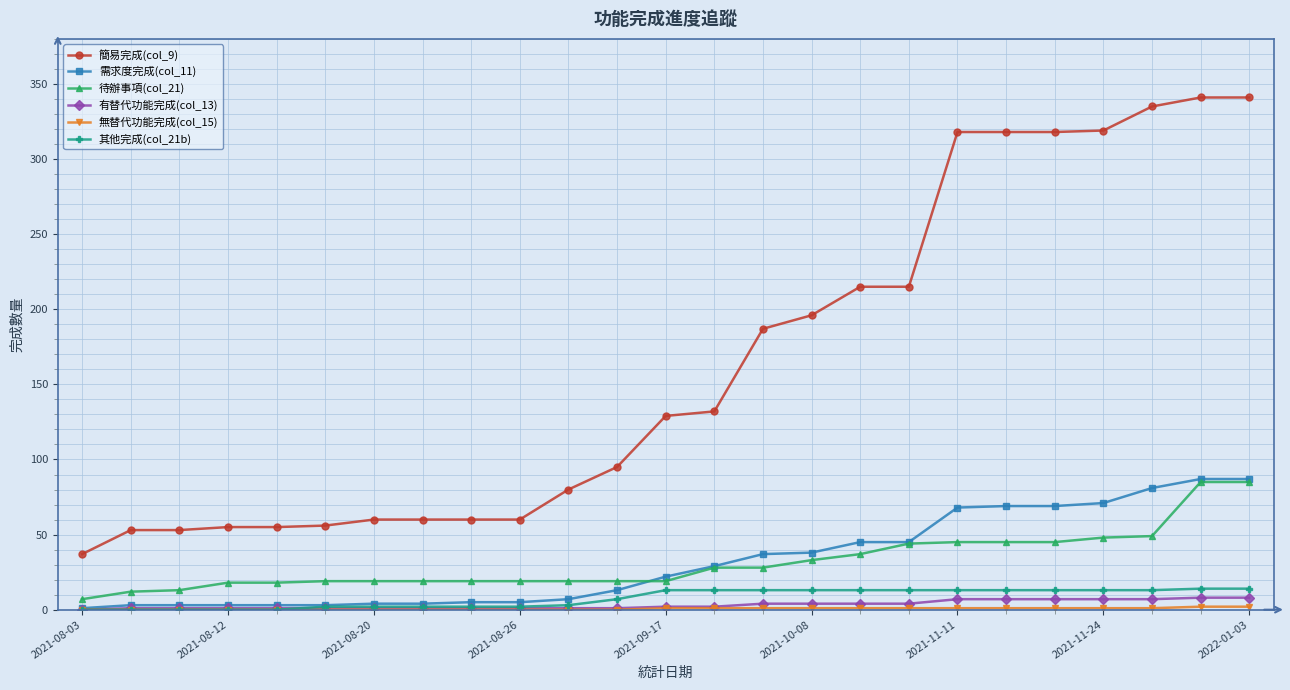

Which series has the largest total across all categories?

簡易完成(col_9)